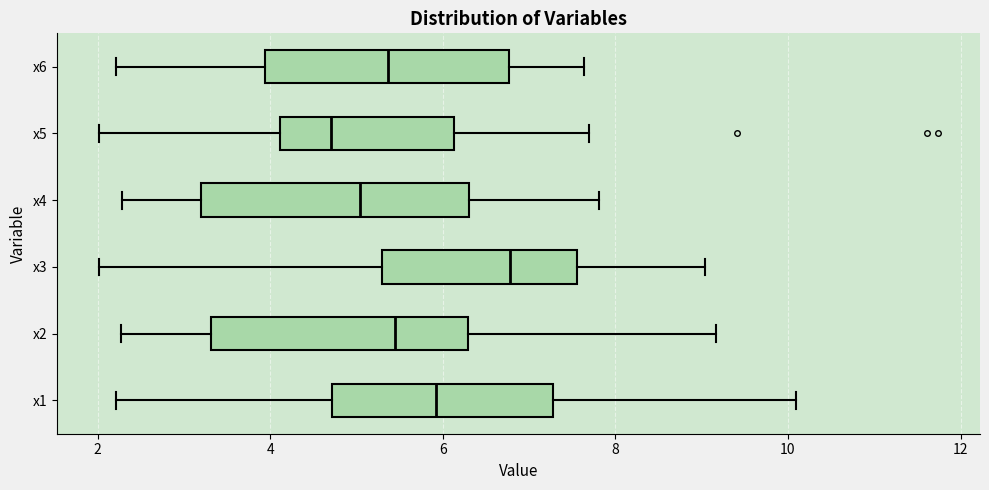

Which box has the furthest to the left median line?

x5